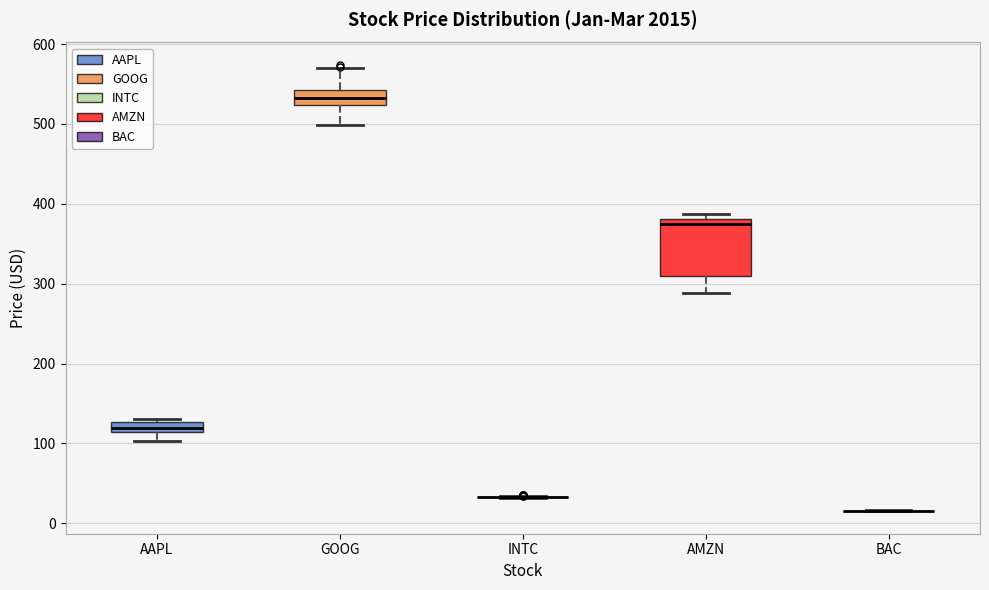

Where does the median line of the box for AMZN sit on the y-axis? The values are not printed on the chart, so give them approximately, as read against the axis.

370